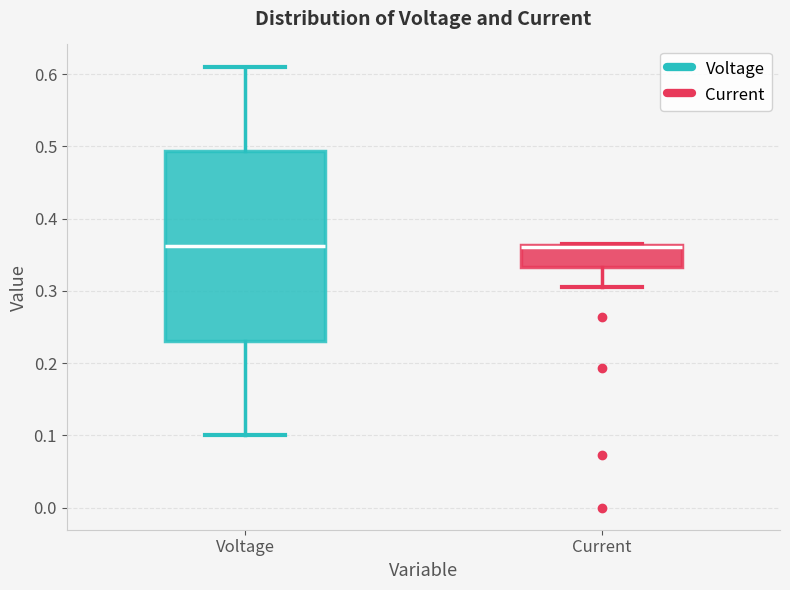

Reading left to right, transcribe this box plot: for each box, give where its median line is, the range the box spans, and where its two whiskers end, as read against the y-axis. The values are not printed on the chart, so give them approximately, as read against the axis.

Voltage: median 0.36, box 0.23 to 0.49, whiskers 0.10 to 0.61
Current: median 0.36 (just below the box's upper edge), box 0.33 to 0.36, whiskers 0.31 to 0.37